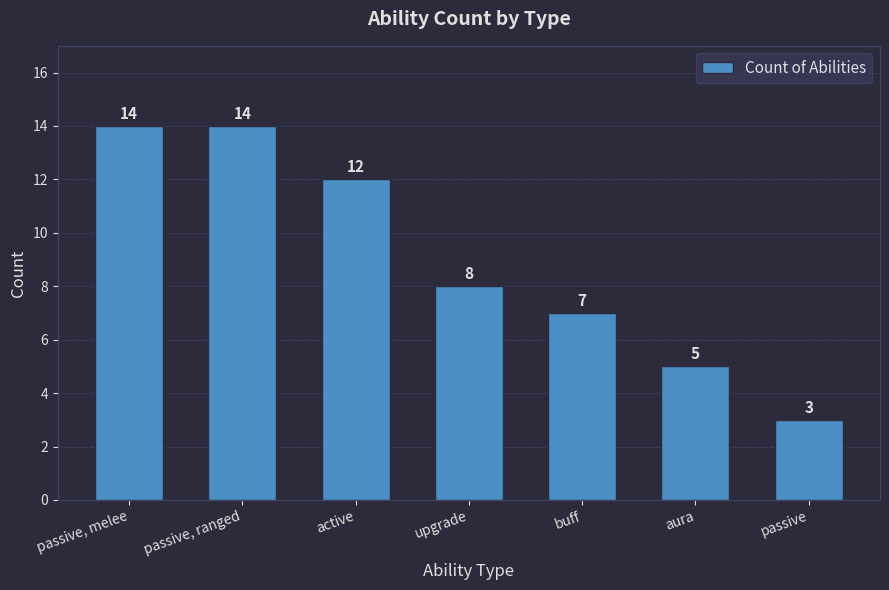

Approximately how many times larger is the value at active compared to aura?

2.4